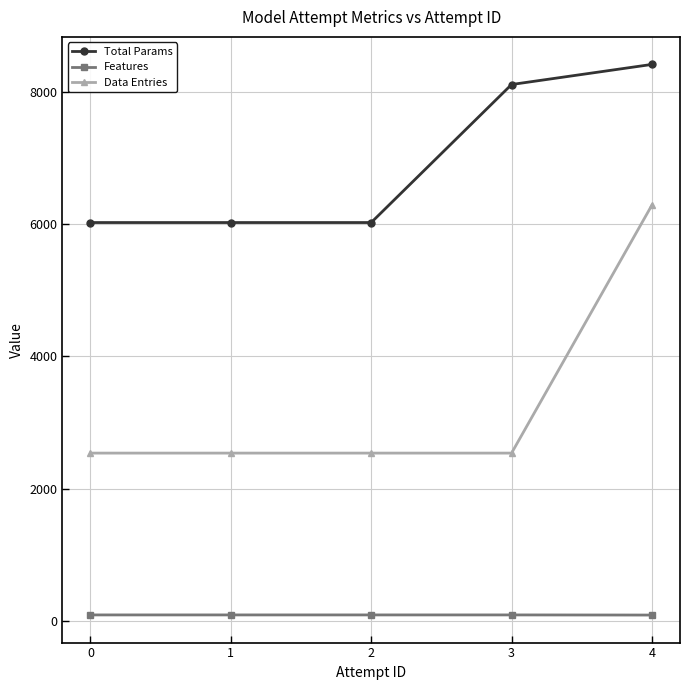

True or false: Features has more than 2 points higher than both neighbors.

False